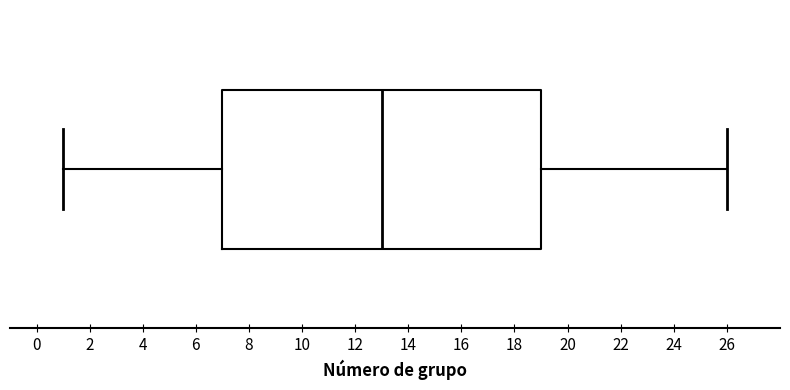

Where does the right whisker of the box end on the x-axis? The values are not printed on the chart, so give them approximately, as read against the axis.

26